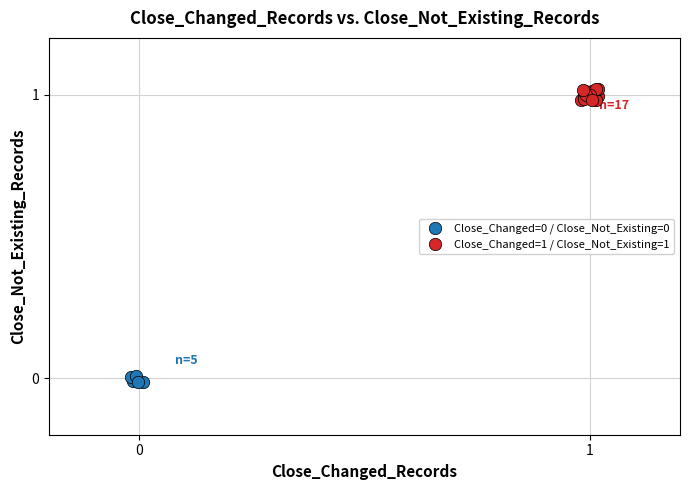

Which series has the largest Y range (max minus min)?

Close_Changed=1 / Close_Not_Existing=1